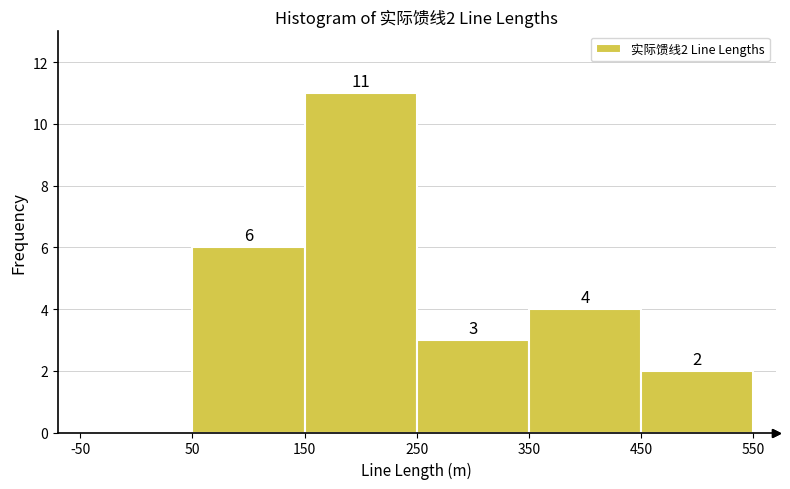

Over which range of the x-axis is the bar tallest?

150 to 250